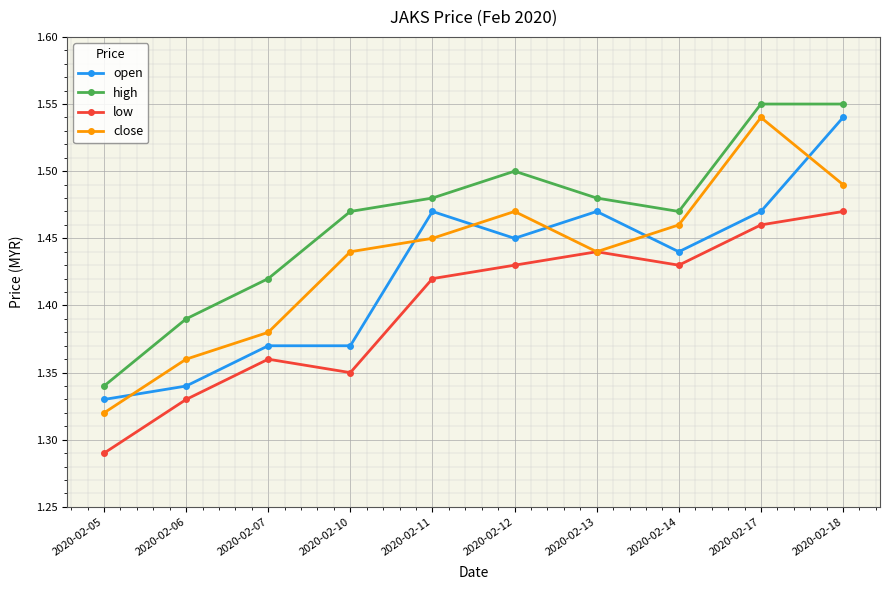

How many low values are between 1 and 2?

10